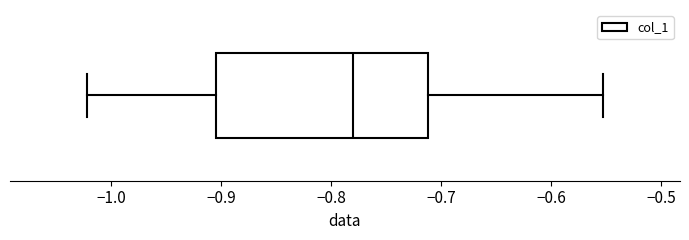

Read this box plot against the x-axis: the position of the median line, the range covered by the box, and the ends of both whiskers. The values are not printed on the chart, so give them approximately, as read against the axis.

median -0.78, box -0.90 to -0.71, whiskers -1.02 to -0.55